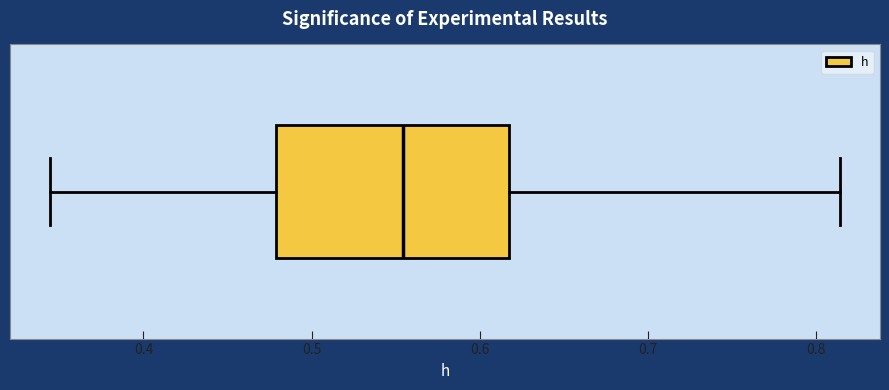

Read this box plot against the x-axis: the position of the median line, the range covered by the box, and the ends of both whiskers. The values are not printed on the chart, so give them approximately, as read against the axis.

median 0.55, box 0.48 to 0.62, whiskers 0.34 to 0.81